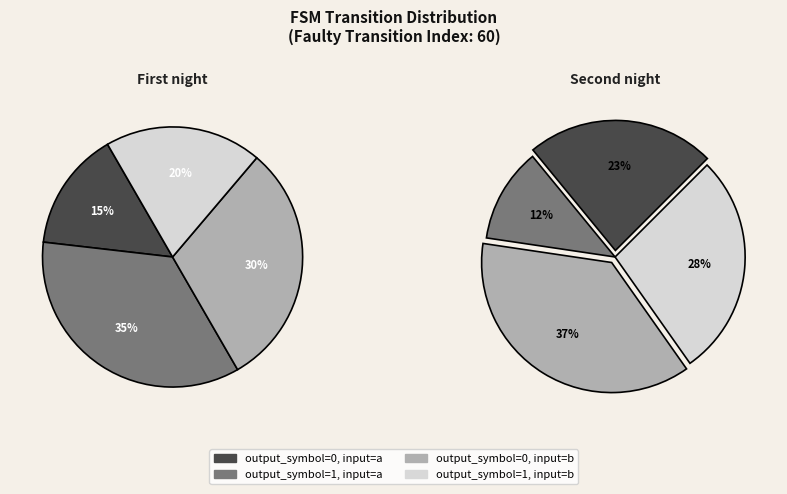

Is there a majority slice in this chart?

No